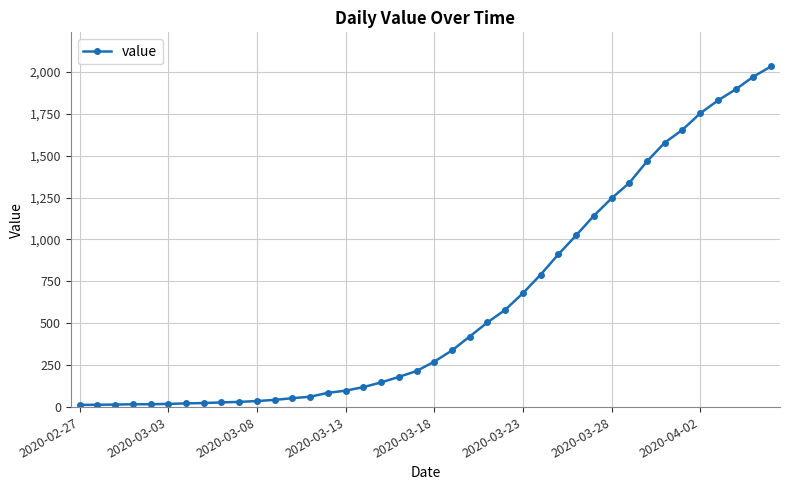

What is the sum of all values?

24656